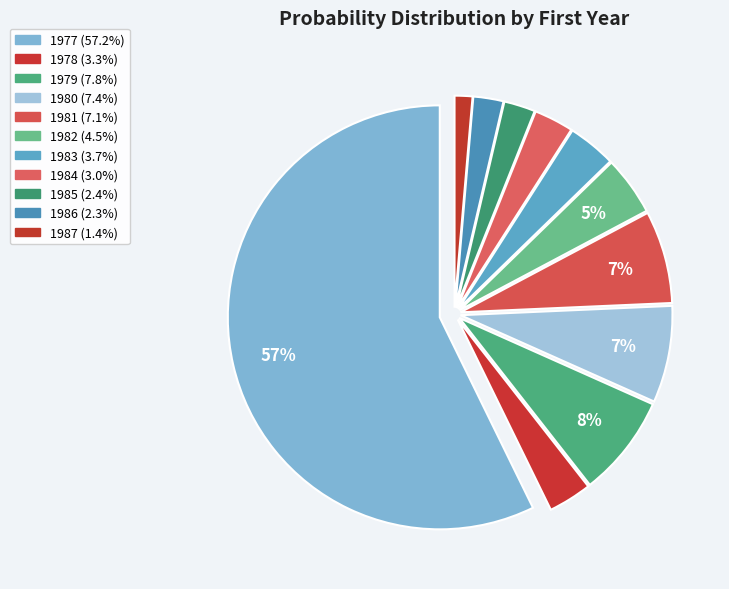

How many segments does this pie chart have?

11